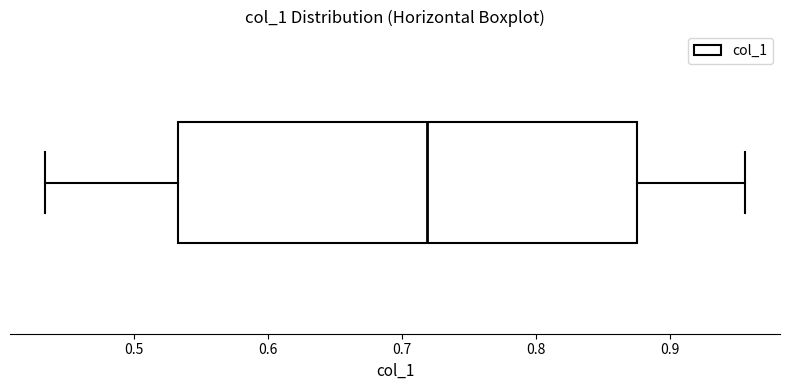

Read this box plot against the x-axis: the position of the median line, the range covered by the box, and the ends of both whiskers. The values are not printed on the chart, so give them approximately, as read against the axis.

median 0.72, box 0.53 to 0.88, whiskers 0.43 to 0.96